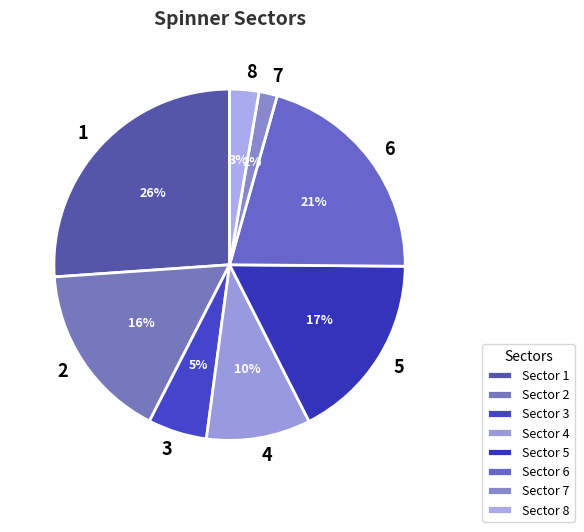

Count the number of slices in the pie.

8